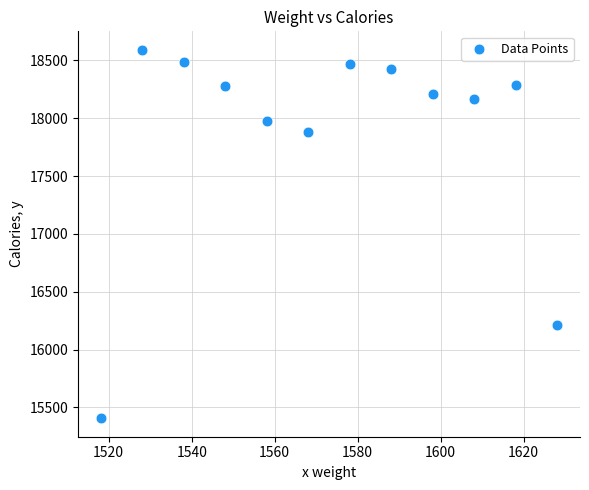

What Y value in the scatter plot is closest to 16998?

16209.7